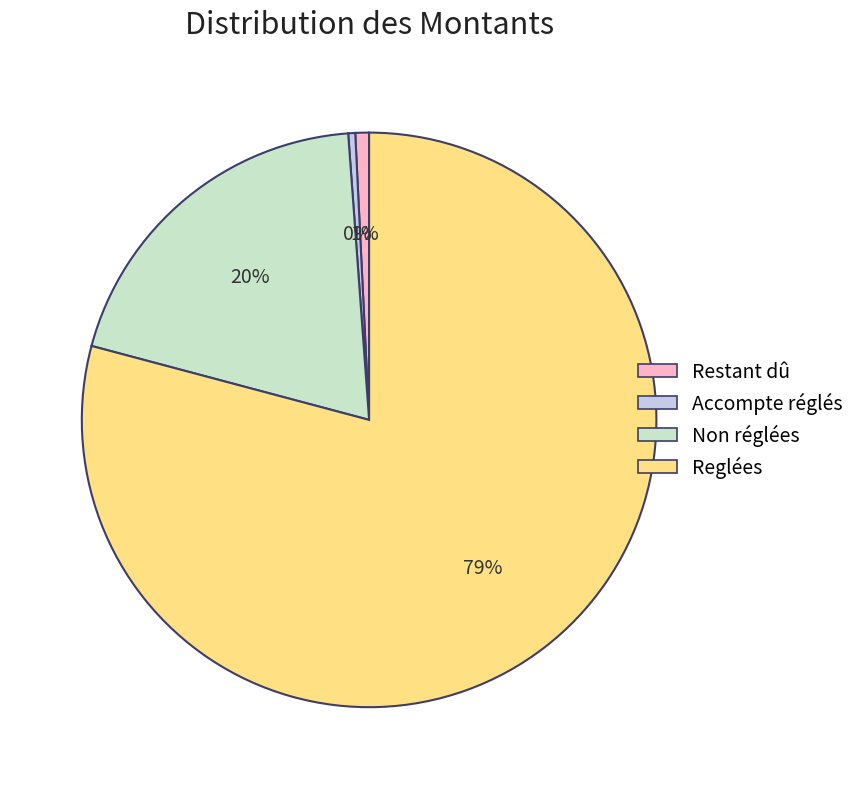

Between Reglées and Non réglées, which is larger?

Reglées